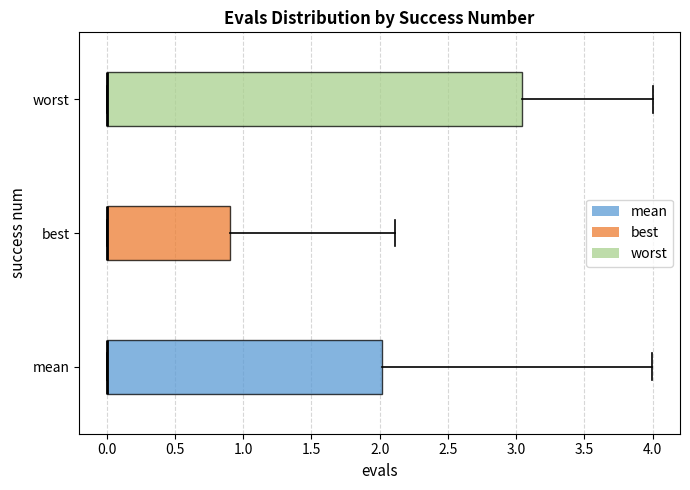

Which box is the widest, from its left edge to its right edge?

worst